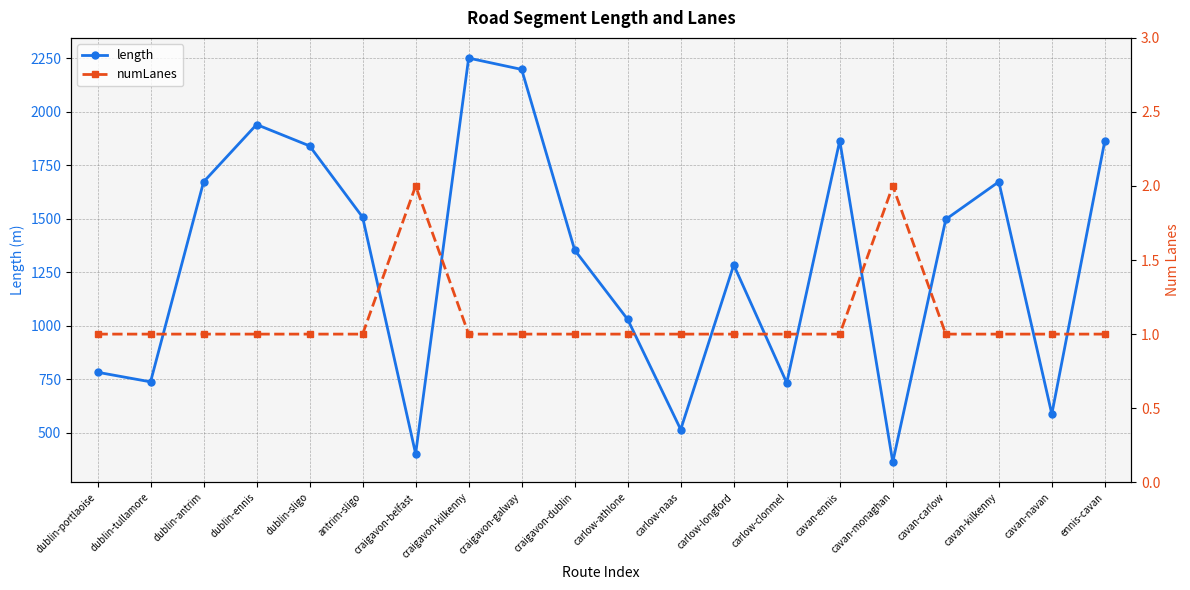

What is the difference between the highest and lowest values at carlow-longford?

1283.4